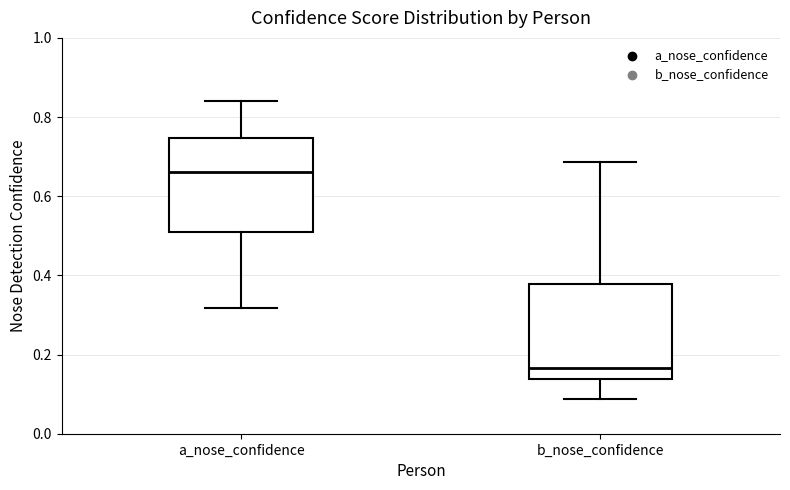

Where is the lower edge of the box for b_nose_confidence on the y-axis? The values are not printed on the chart, so give them approximately, as read against the axis.

0.14